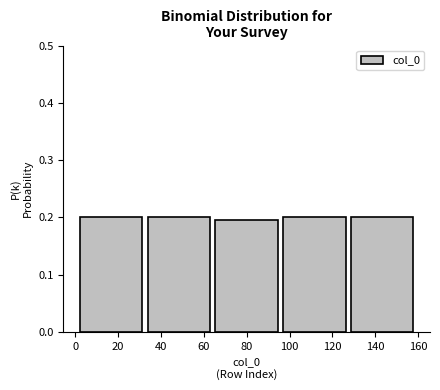

Reading left to right, transcribe this chart: for each bar, give the range it covers on the x-axis and its height. Neither the bar edges nor the heights are printed on the chart, so give them approximately, as read against the axes.

1.0 to 32.6: 0.20
32.6 to 64.2: 0.20
64.2 to 95.8: 0.19
95.8 to 127.4: 0.20
127.4 to 159.0: 0.20